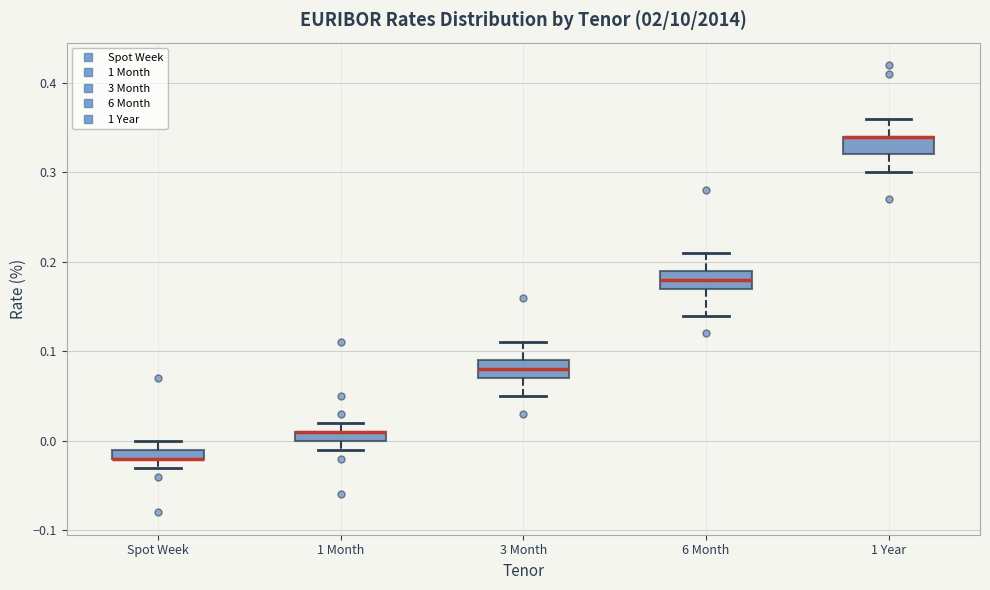

Where is the upper edge of the box for 3 Month on the y-axis? The values are not printed on the chart, so give them approximately, as read against the axis.

0.09